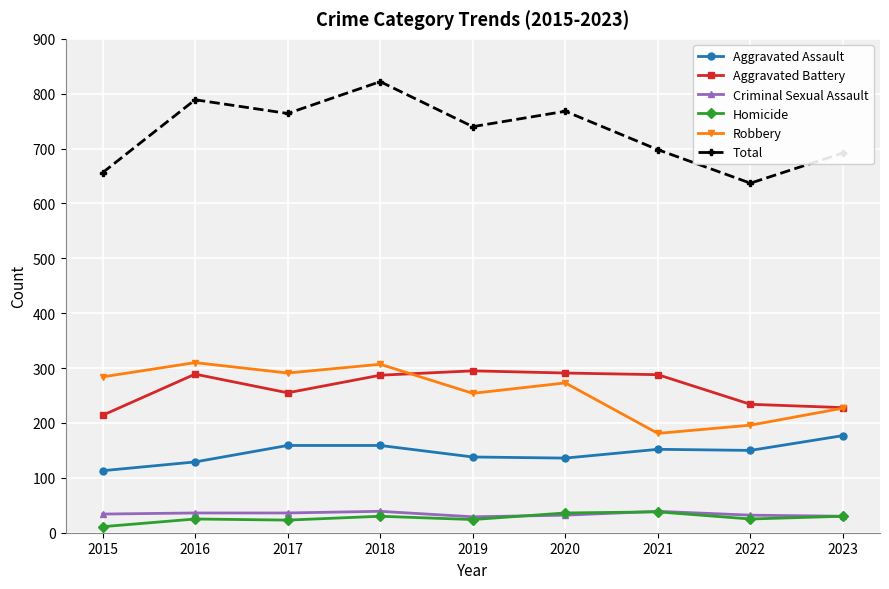

What is the spread (max minus min) of values at 2018?

792